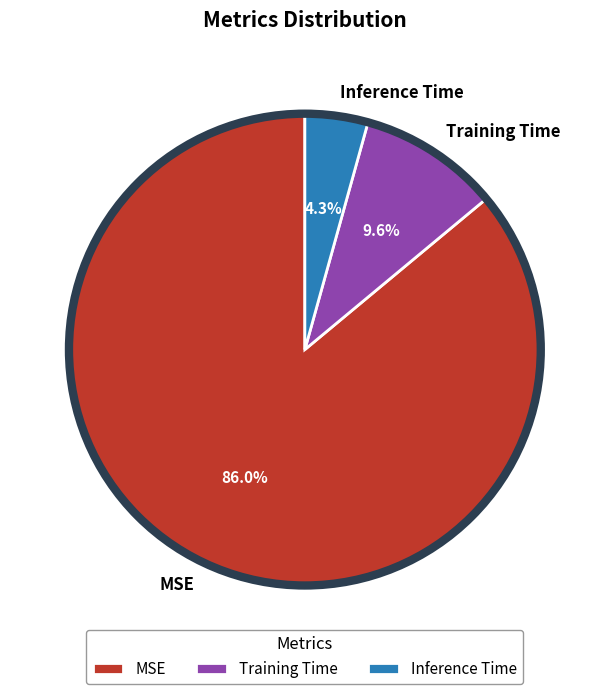

To the nearest percent, what is the average slice percentage?

33%